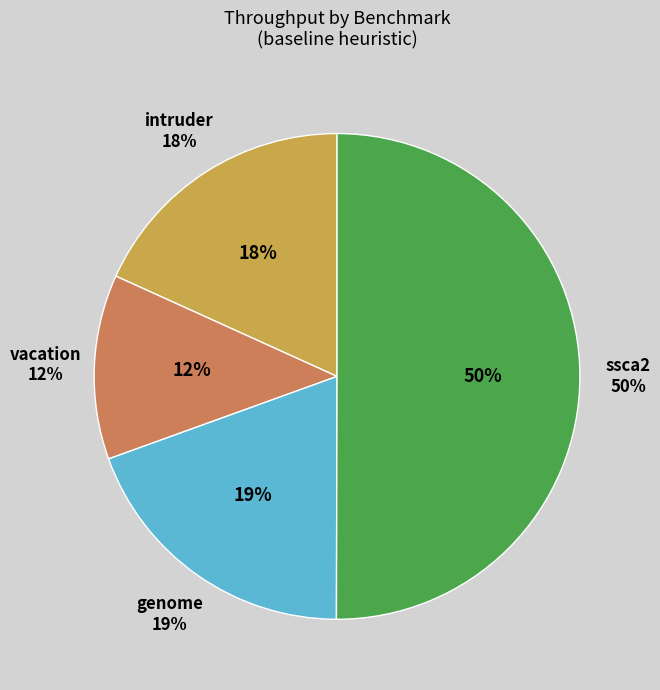

How many segments does this pie chart have?

4